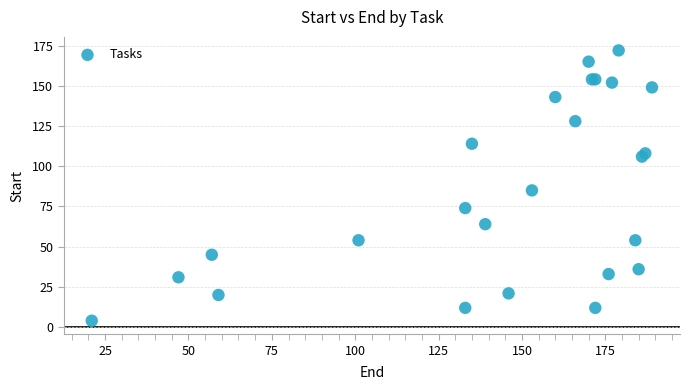

What Y value in the scatter plot is closest to 88?

85